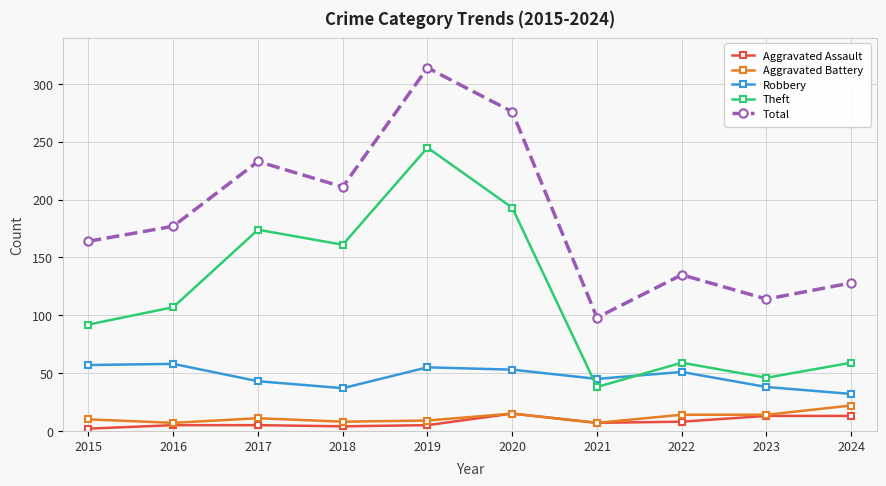

Count the number of categories in the chart.

10